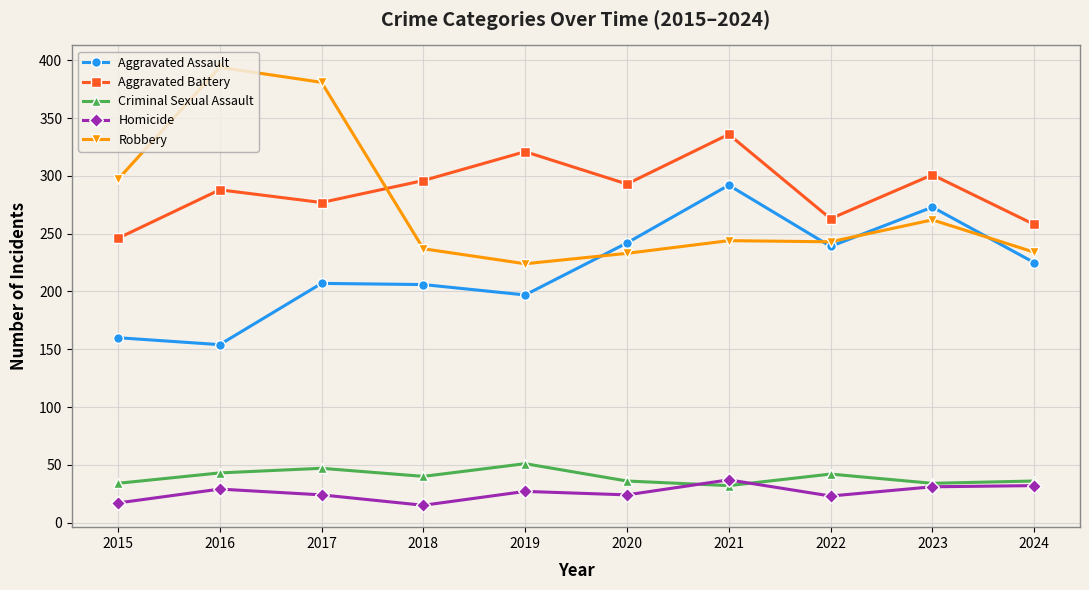

Does the chart display data point markers on the line(s)?

Yes